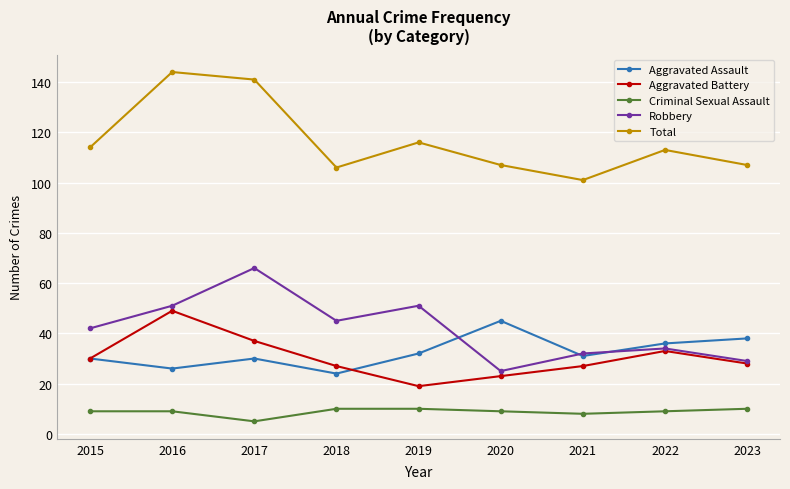

True or false: Aggravated Assault and Robbery cross at least once.

True